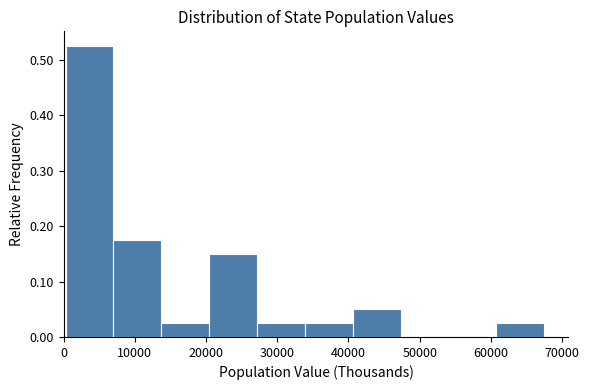

How tall is the bar that spans 14000 to 20000 on the x-axis? Neither the bar edges nor the heights are printed on the chart, so give them approximately, as read against the axes.

0.03